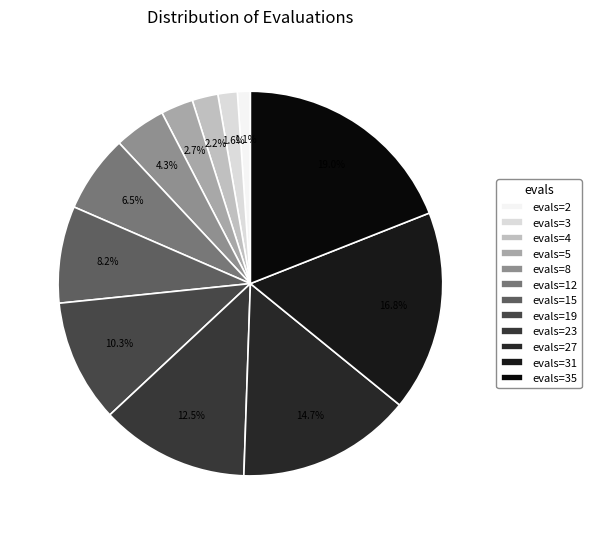

The evals=27 slice represents 21% of the pie. True or false?

False